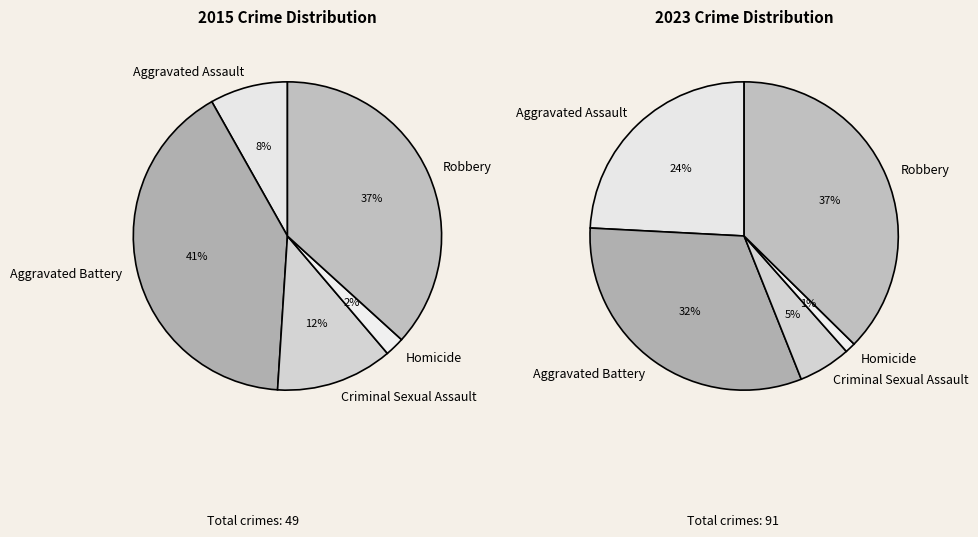

Which category has the smallest portion of the pie?

Homicide